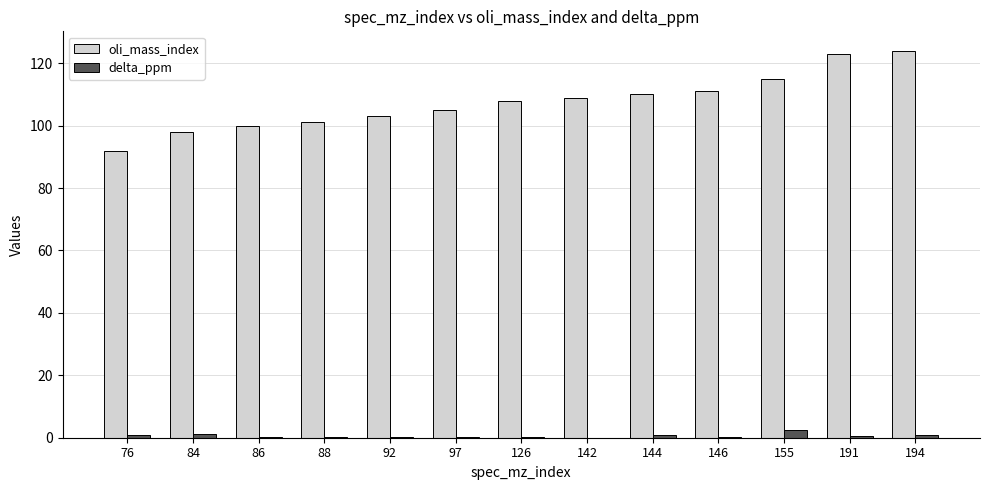

What is the average value of the oli_mass_index series?

107.6